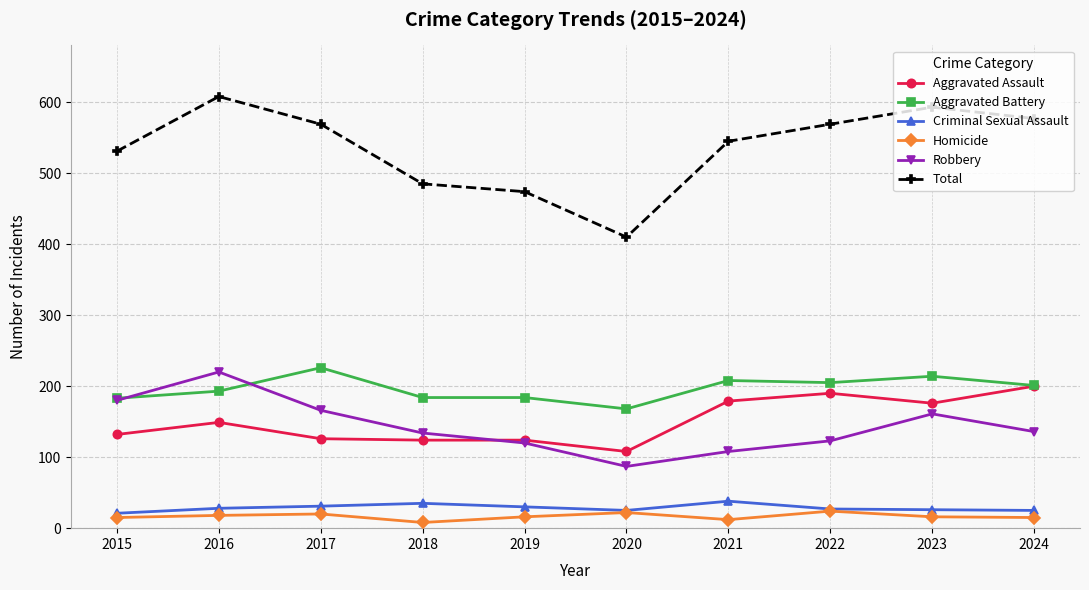

True or false: Robbery has a value of 108 at 2021.

True